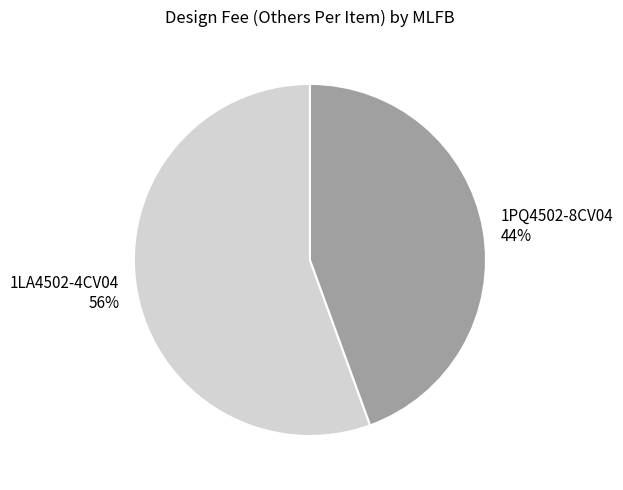

Is it true that 1LA4502-4CV04 is 56% of the pie?

True